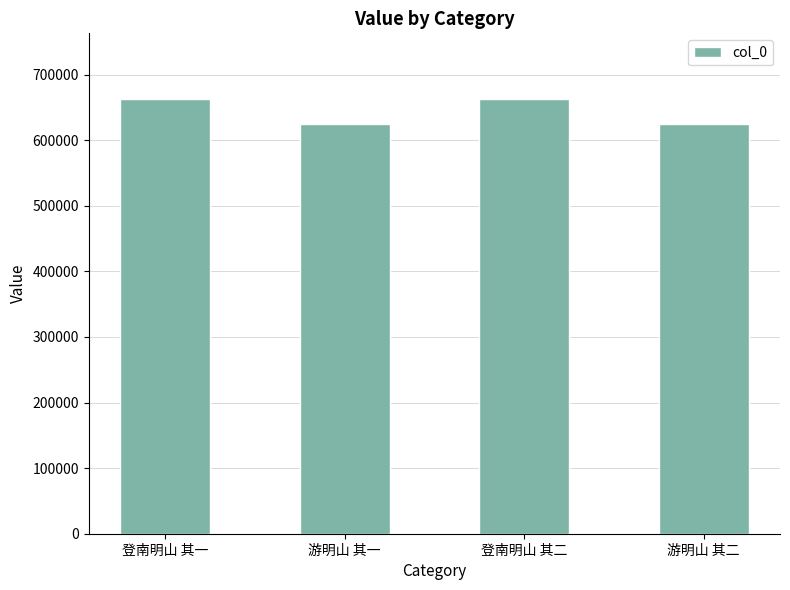

What is the difference between the values at 游明山 其一 and 游明山 其二?

1